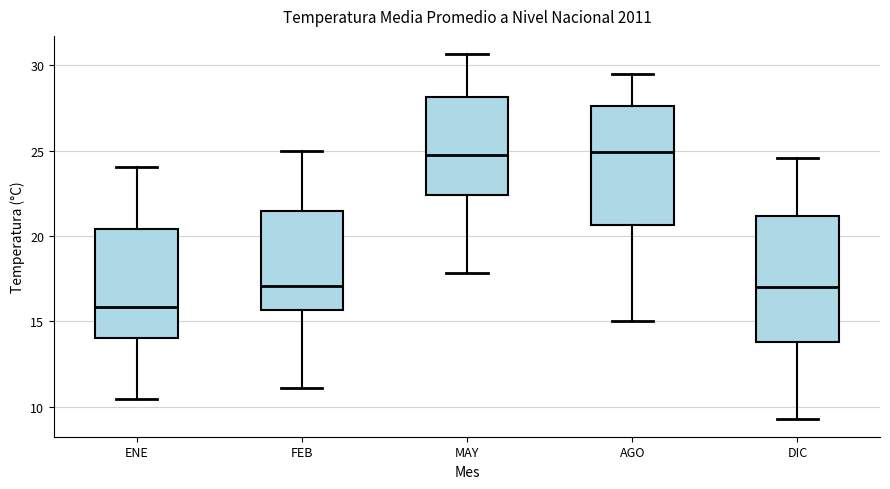

Reading left to right, read every box against the y-axis: the position of its median line, the range the box covers, and the ends of its whiskers. The values are not printed on the chart, so give them approximately, as read against the axis.

ENE: median 16.0, box 14.0 to 20.5, whiskers 10.5 to 24.0
FEB: median 17.0, box 15.5 to 21.5, whiskers 11.0 to 25.0
MAY: median 24.5, box 22.5 to 28.0, whiskers 18.0 to 30.5
AGO: median 25.0, box 20.5 to 27.5, whiskers 15.0 to 29.5
DIC: median 17.0, box 14.0 to 21.0, whiskers 9.5 to 24.5